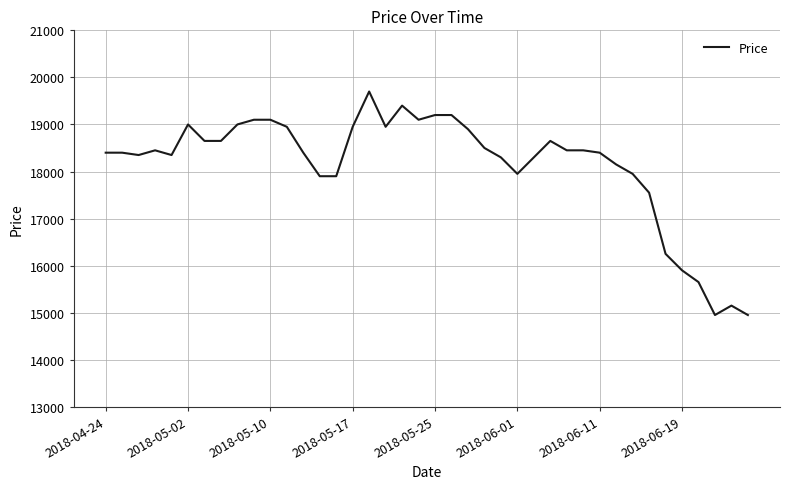

What is the maximum value shown in the chart?

19700